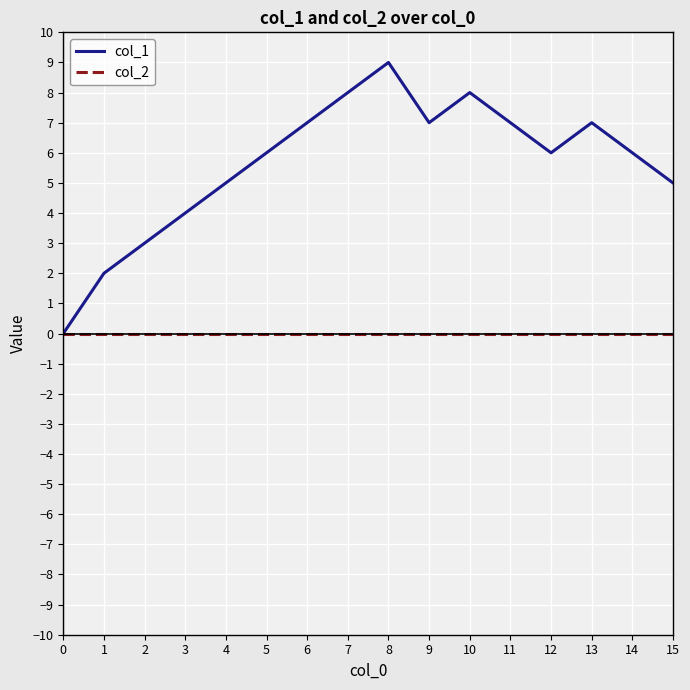

Which series has the widest spread of values?

col_1